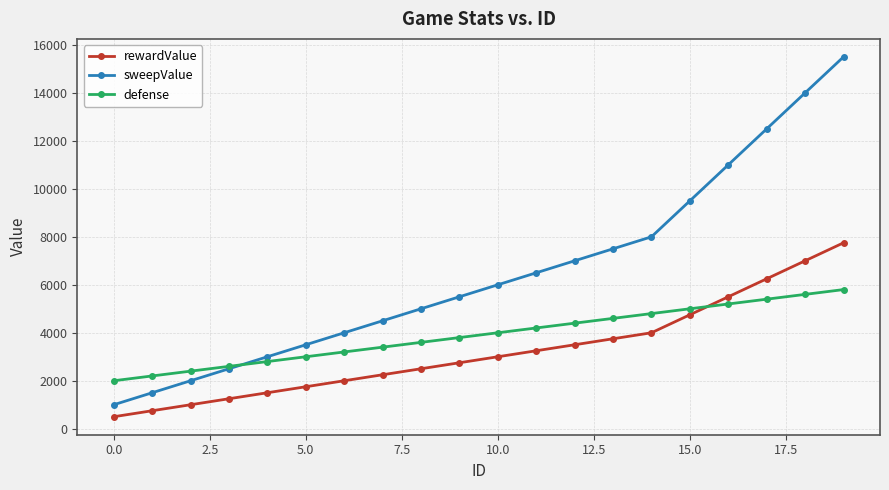

Does the chart have visible grid lines?

Yes